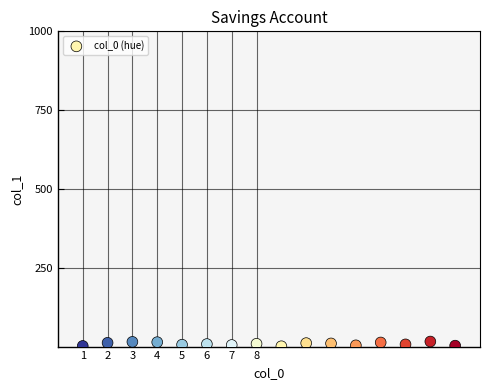

What is the range of X values (max minus min)?

15